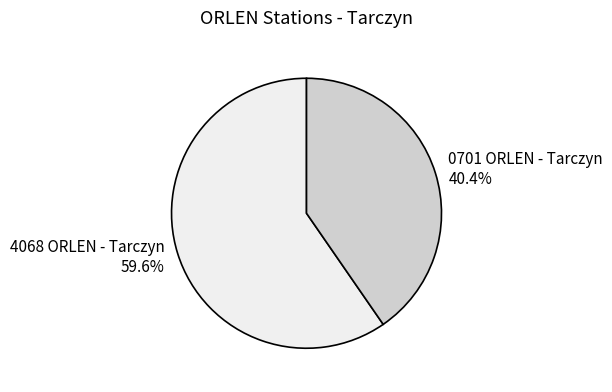

Combined, what portion of the pie is 4068 ORLEN - Tarczyn and 0701 ORLEN - Tarczyn?

100.0%